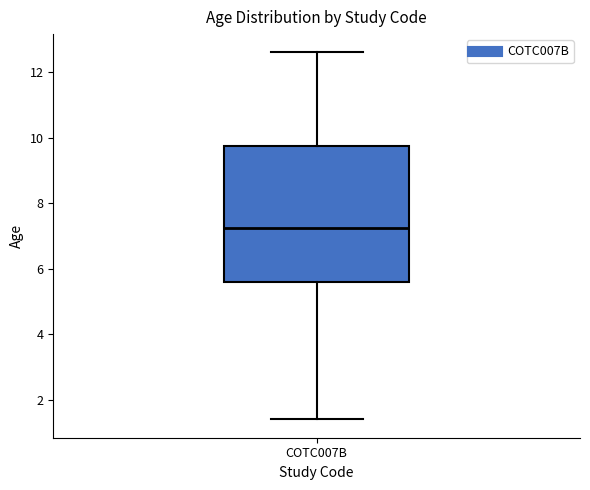

Read this box plot against the y-axis: the position of the median line, the range covered by the box, and the ends of both whiskers. The values are not printed on the chart, so give them approximately, as read against the axis.

median 7.2, box 5.6 to 9.8, whiskers 1.4 to 12.6